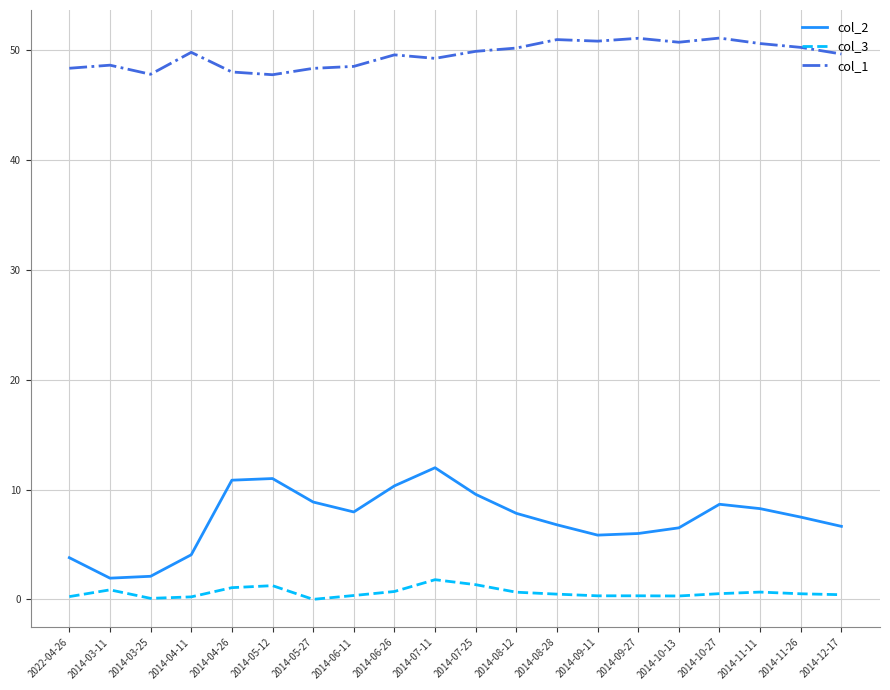

Which series has the largest range (max minus min)?

col_2